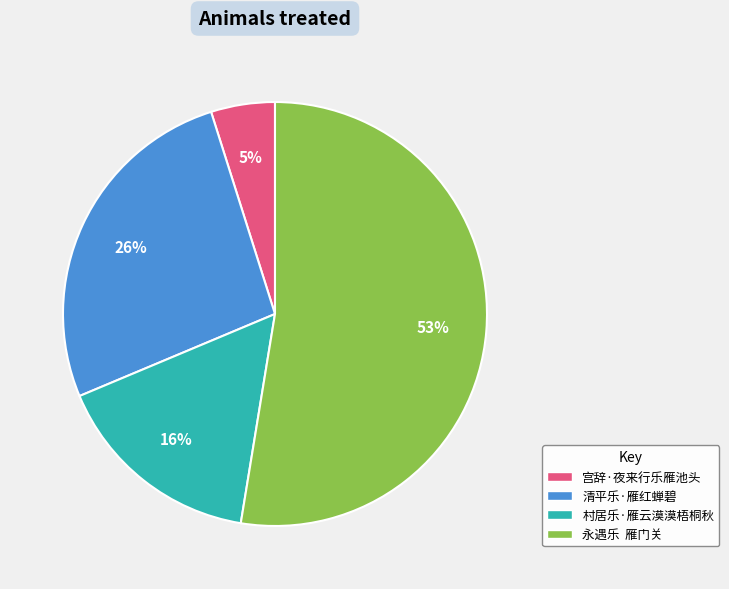

What percentage is the 永遇乐 雁门关 slice, to the nearest percent?

53%